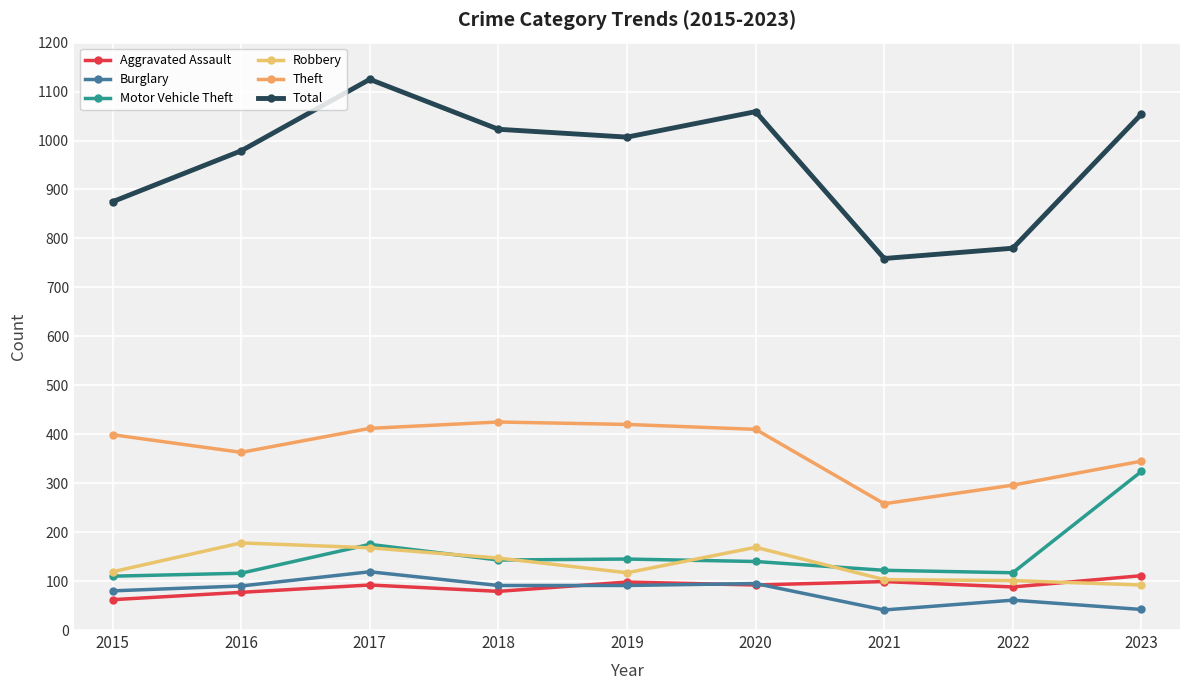

True or false: Aggravated Assault has a value of 111 at 2023.

True